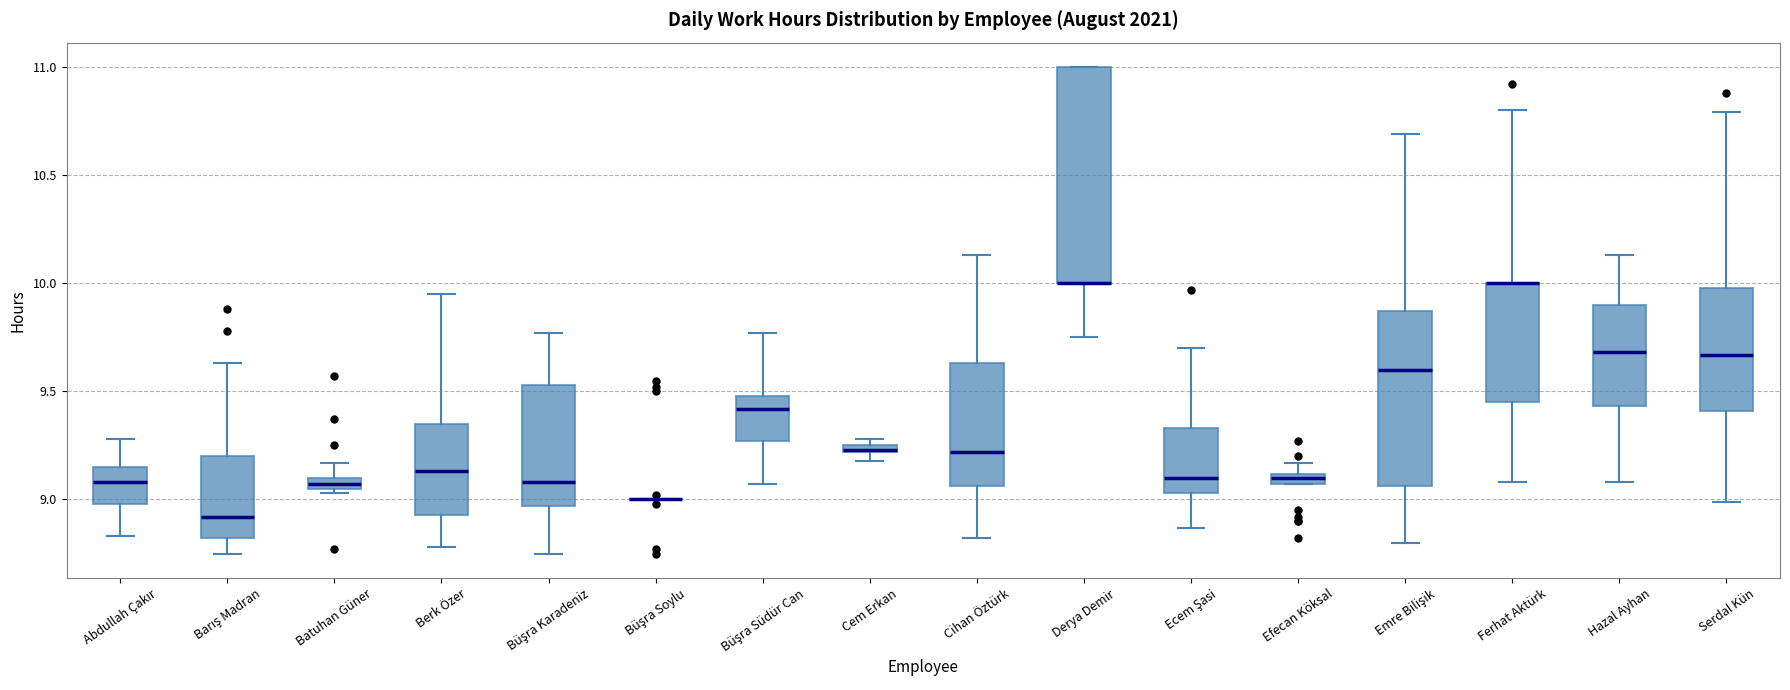

Where does the lower whisker of the box for Cihan Öztürk end on the y-axis? The values are not printed on the chart, so give them approximately, as read against the axis.

8.80